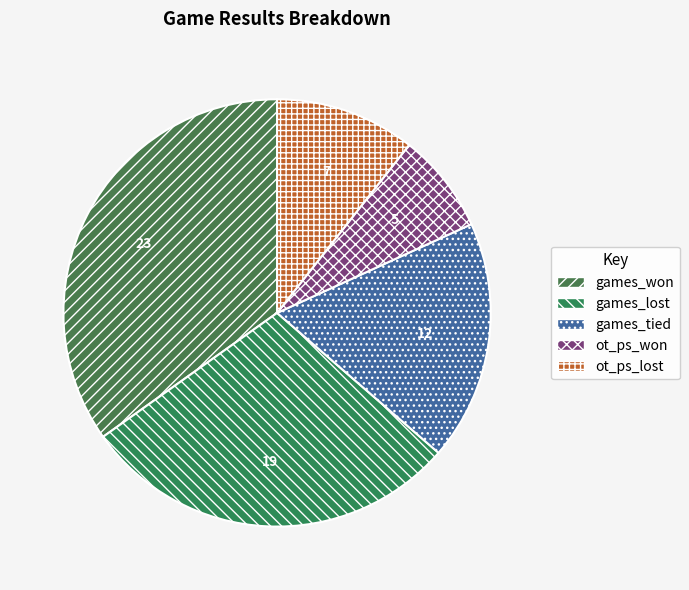

Which category has the biggest portion of the pie?

games_won